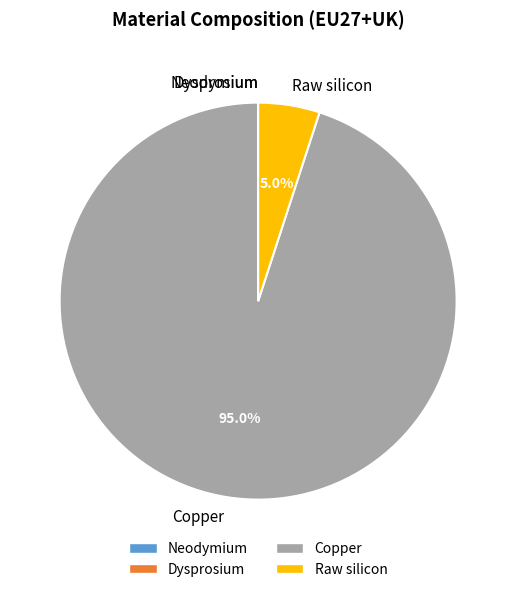

What is the largest slice in the pie chart?

Copper